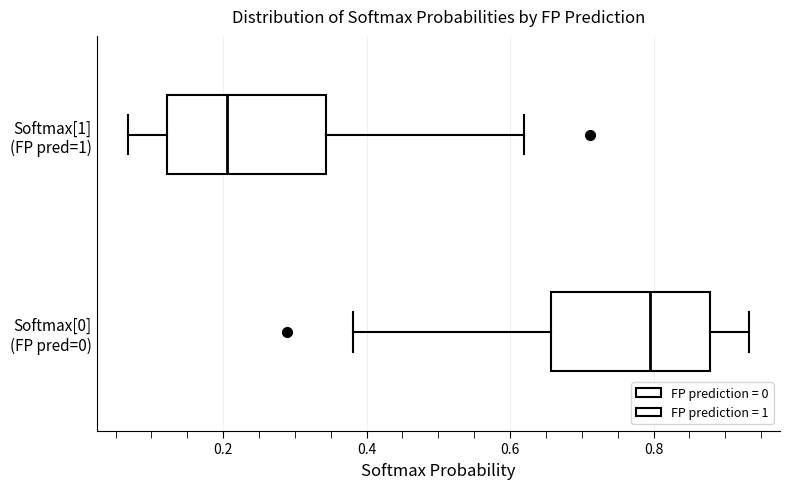

Which box's median line is the furthest to the left?

Softmax[1] (FP pred=1)